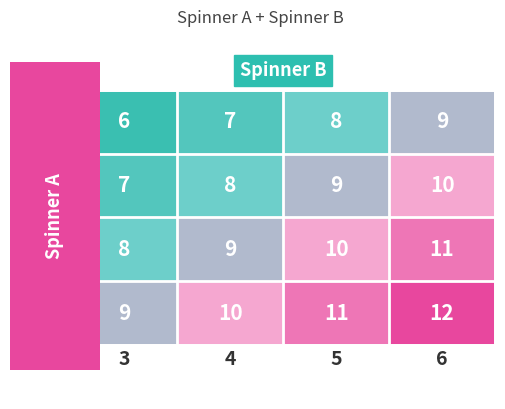

Reading left to right, transcribe all the data shown in this chart.

3: 6	7	8	9
4: 7	8	9	10
5: 8	9	10	11
6: 9	10	11	12